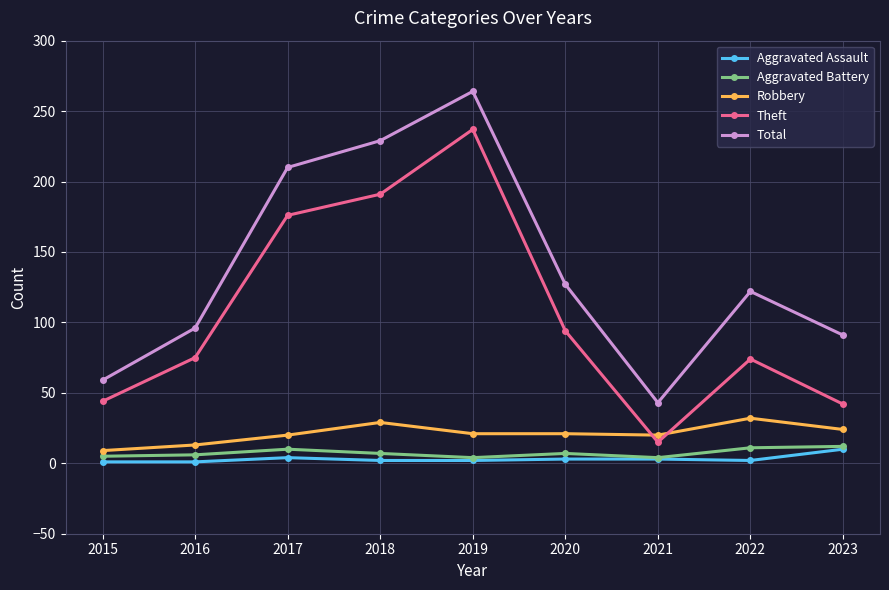

The value of Aggravated Battery at 2020 is 7. True or false?

True